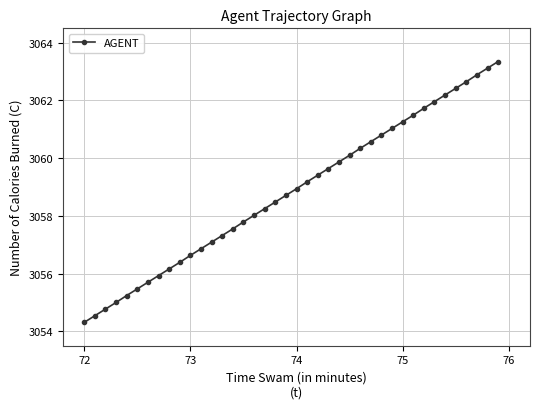

What is the minimum value shown in the chart?

3054.3